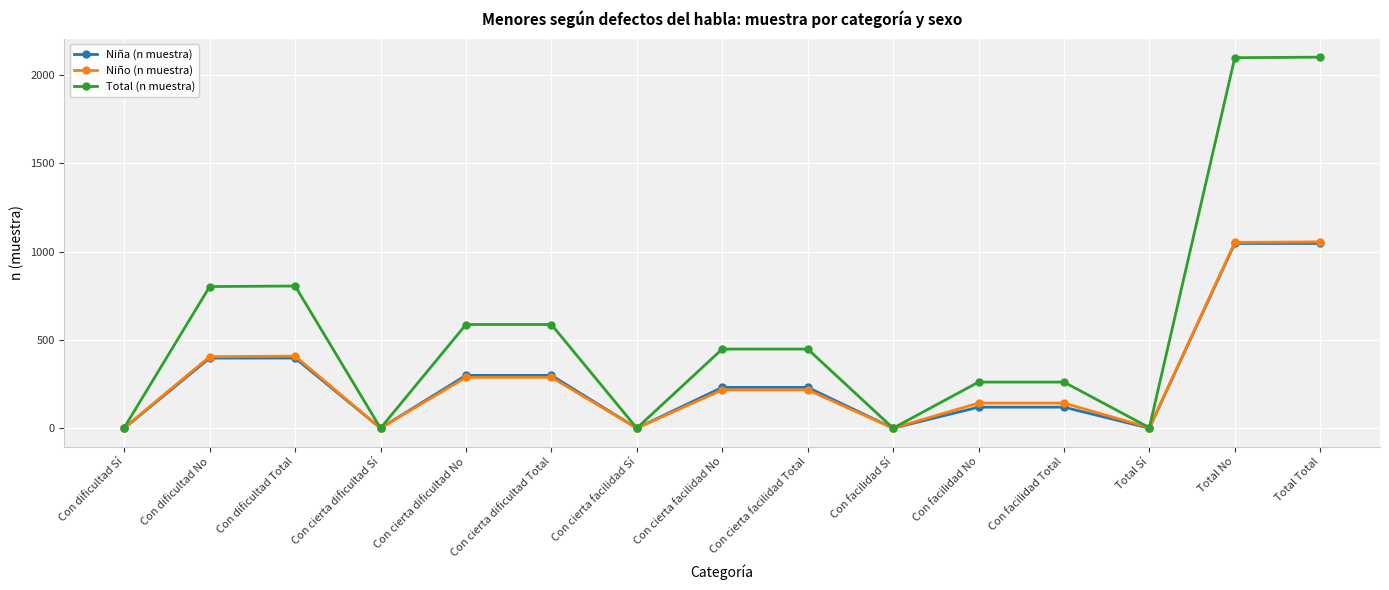

What is the spread (max minus min) of values at Total Total?

1055